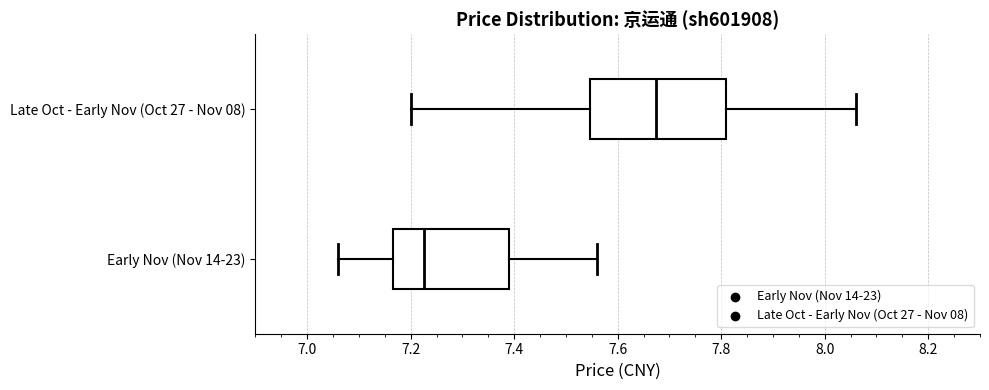

Reading bottom to top, transcribe this box plot: for each box, give where its median line is, the range the box spans, and where its two whiskers end, as read against the x-axis. The values are not printed on the chart, so give them approximately, as read against the axis.

Early Nov (Nov 14-23): median 7.22, box 7.16 to 7.40, whiskers 7.06 to 7.56
Late Oct - Early Nov (Oct 27 - Nov 08): median 7.68, box 7.54 to 7.82, whiskers 7.20 to 8.06